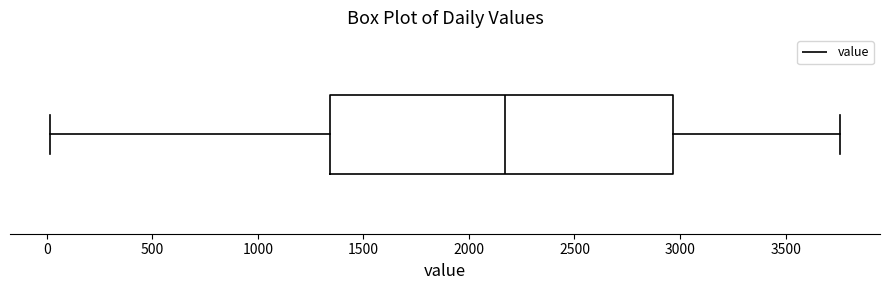

Transcribe this box plot: give where the median line is, the range the box spans, and where the two whiskers end, as read against the x-axis. The values are not printed on the chart, so give them approximately, as read against the axis.

median 2150, box 1350 to 2950, whiskers 0 to 3750